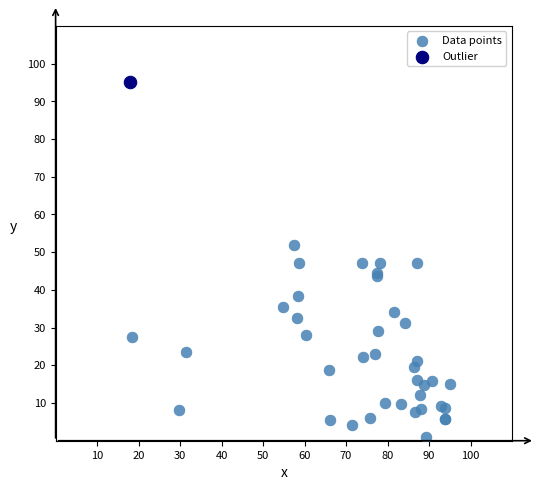

What are all the series names shown in the legend?

Data points, Outlier